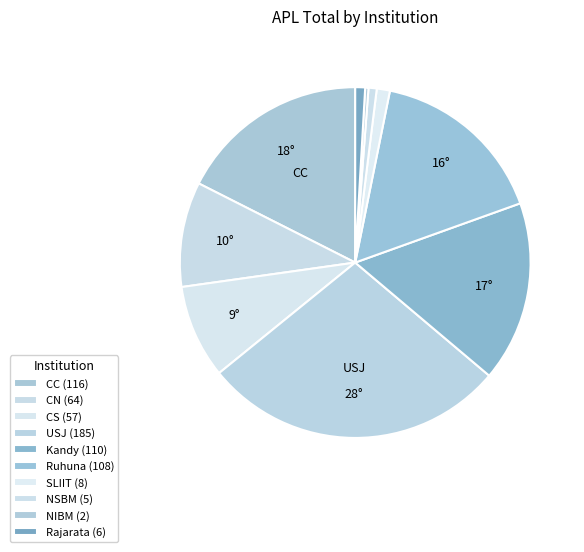

Which category has the smallest portion of the pie?

NIBM